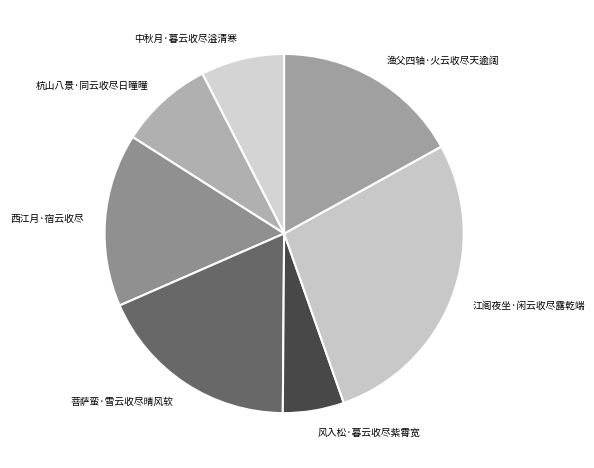

How many slices are in this pie chart?

7